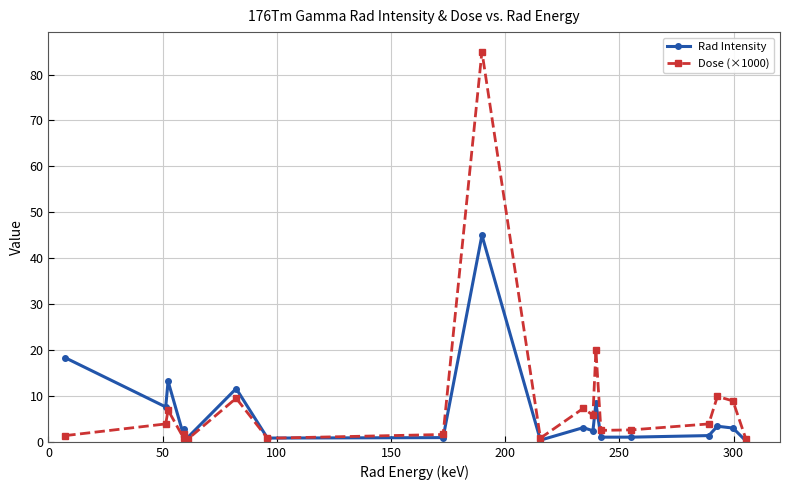

How many distinct data groups are displayed?

2